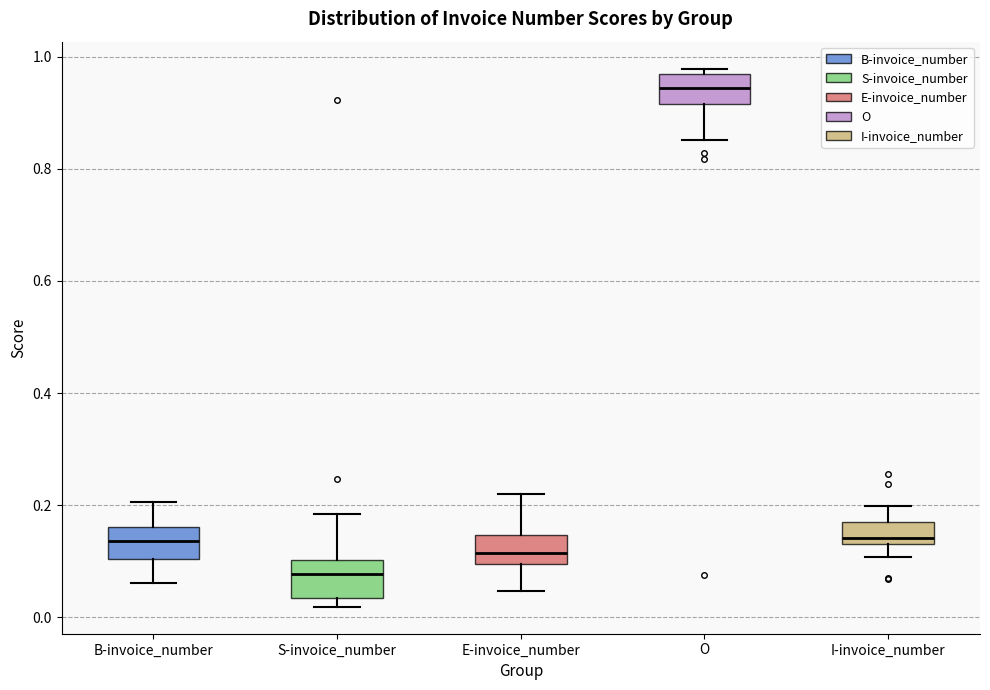

Reading left to right, transcribe this box plot: for each box, give where its median line is, the range the box spans, and where its two whiskers end, as read against the y-axis. The values are not printed on the chart, so give them approximately, as read against the axis.

B-invoice_number: median 0.14, box 0.10 to 0.16, whiskers 0.06 to 0.20
S-invoice_number: median 0.08, box 0.04 to 0.10, whiskers 0.02 to 0.18
E-invoice_number: median 0.12, box 0.10 to 0.14, whiskers 0.04 to 0.22
O: median 0.94, box 0.92 to 0.96, whiskers 0.86 to 0.98
I-invoice_number: median 0.14 (just above the box's lower edge), box 0.14 to 0.18, whiskers 0.10 to 0.20